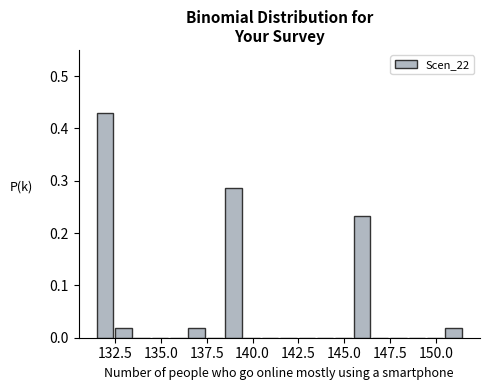

Read against the x-axis, roughly where is the centre of the tallest bar?

132.0